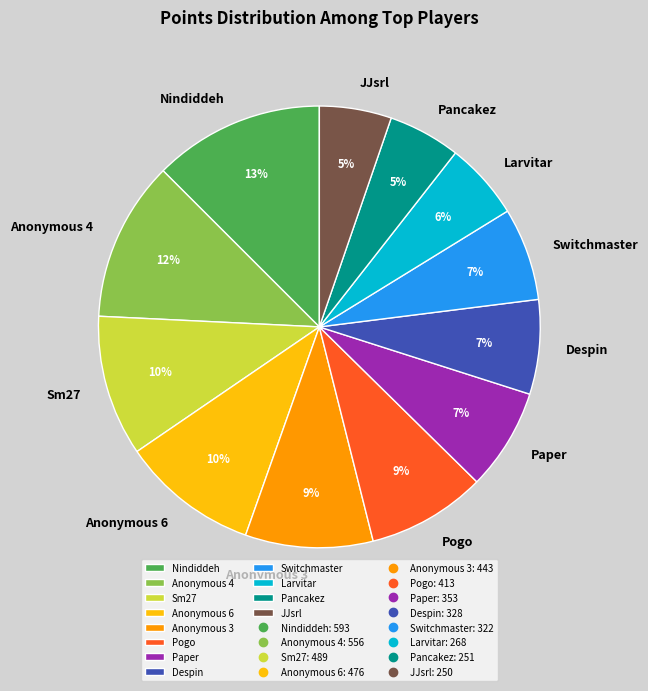

To the nearest percent, what is the average slice percentage?

8%